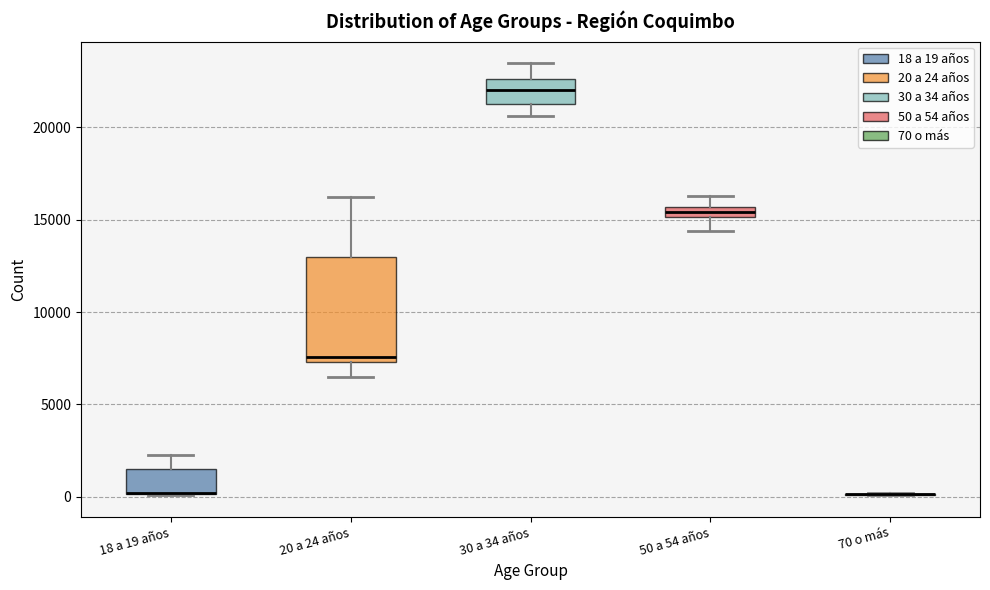

Comparing the boxes themselves (not the whiskers), which one is the tallest?

20 a 24 años